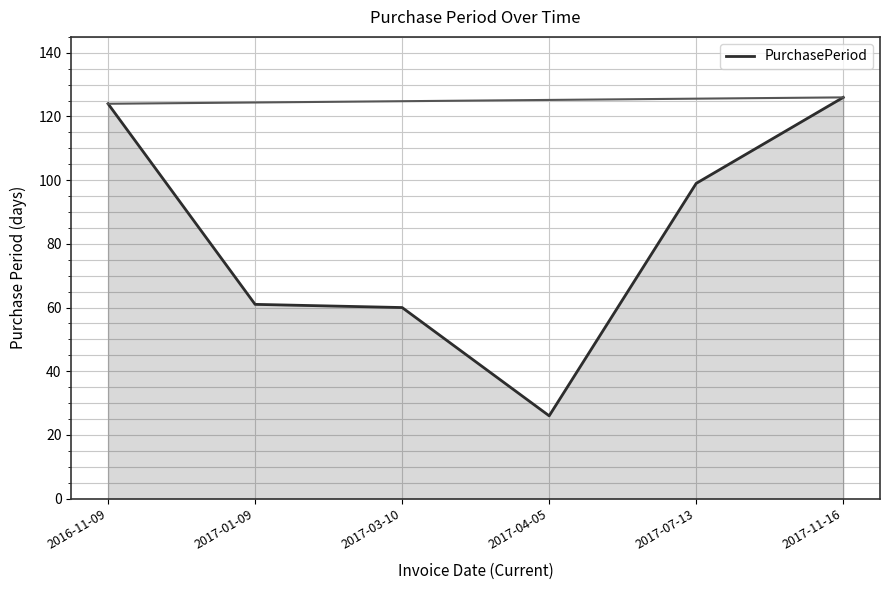

Which has a higher value, 2017-01-09 or 2017-11-16?

2017-11-16